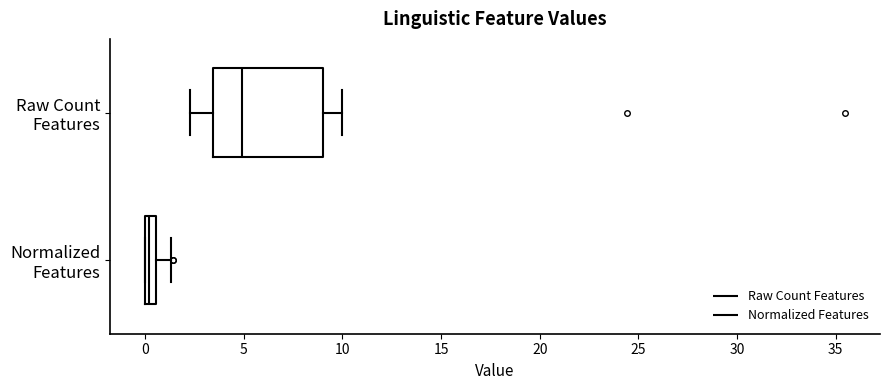

Where does the right whisker of the box for Normalized Features end on the x-axis? The values are not printed on the chart, so give them approximately, as read against the axis.

1.5